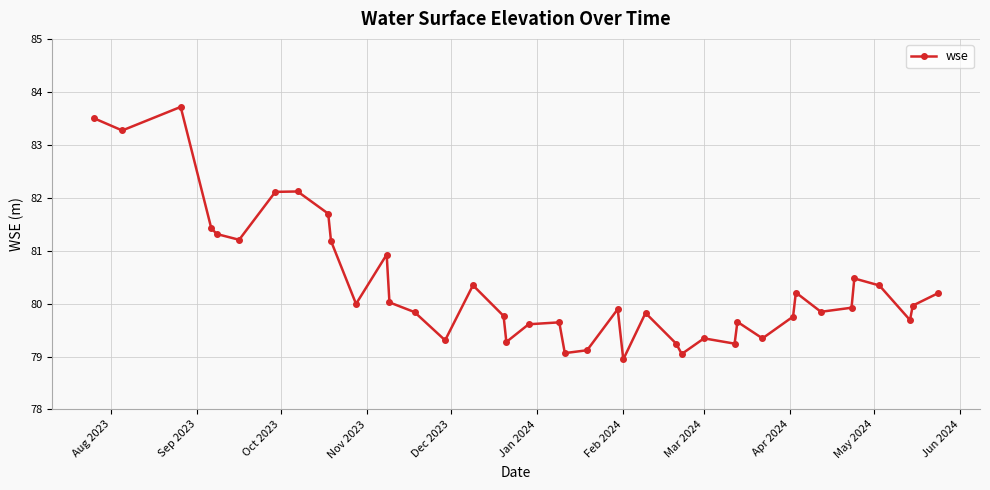

How many points are higher than both their immediate neighbors (excluding endpoints)?

11